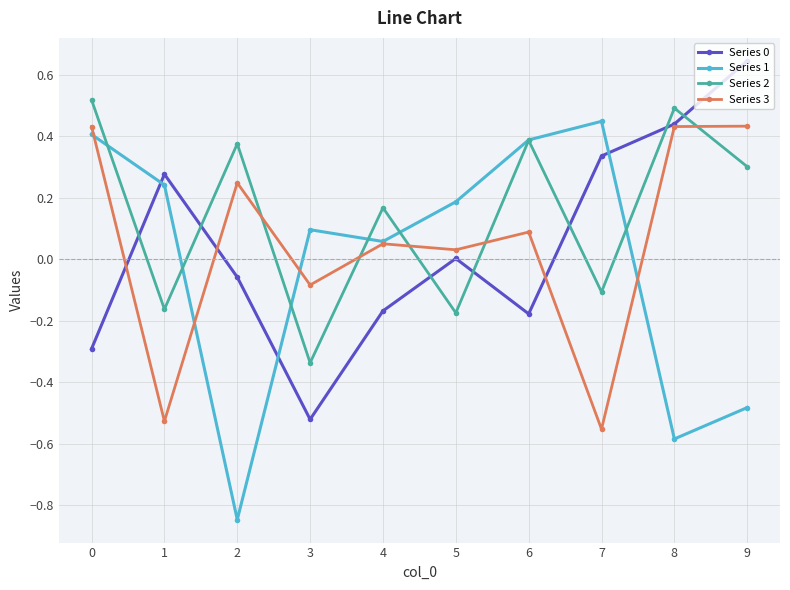

Is this an area chart (filled region under the line)?

No